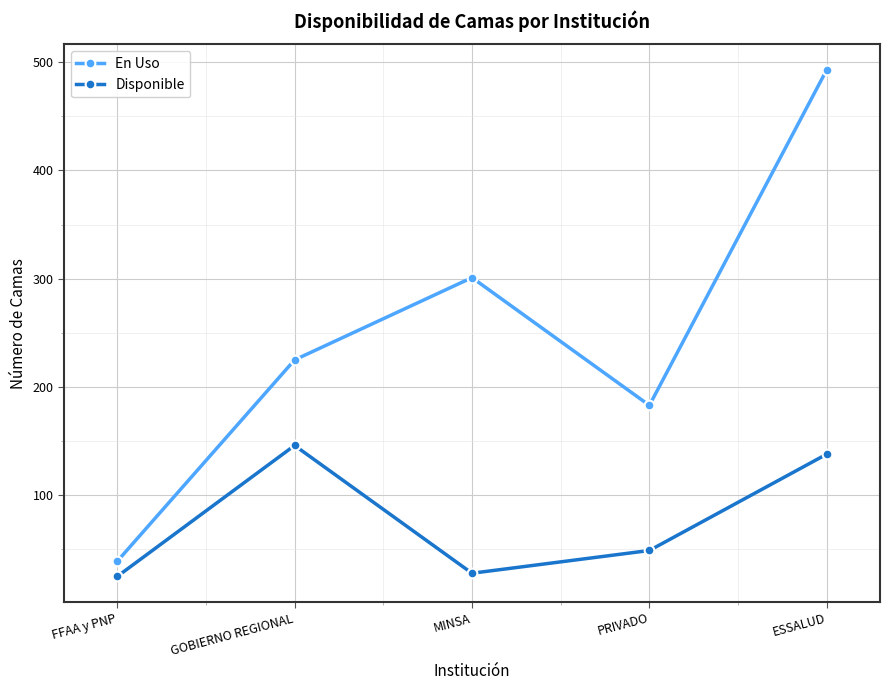

Rank the series at FFAA y PNP from lowest to highest value.

Disponible, En Uso